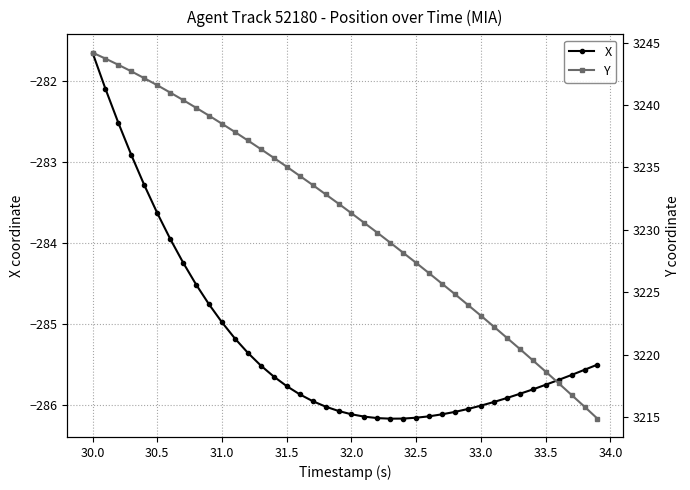

True or false: Y has more than 1 interior local peaks.

False